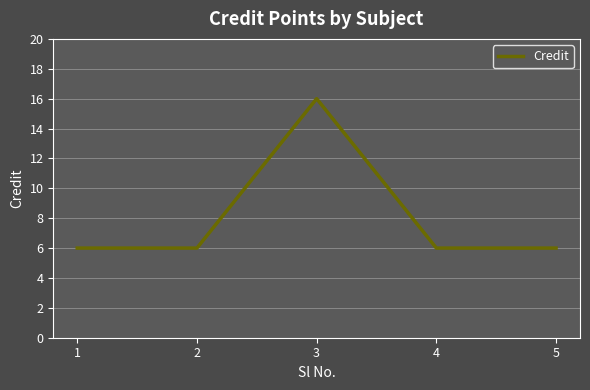

Count the number of data series in this chart.

1